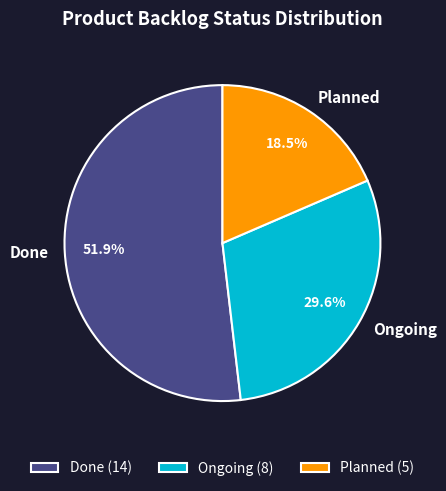

Between Planned and Done, which is larger?

Done